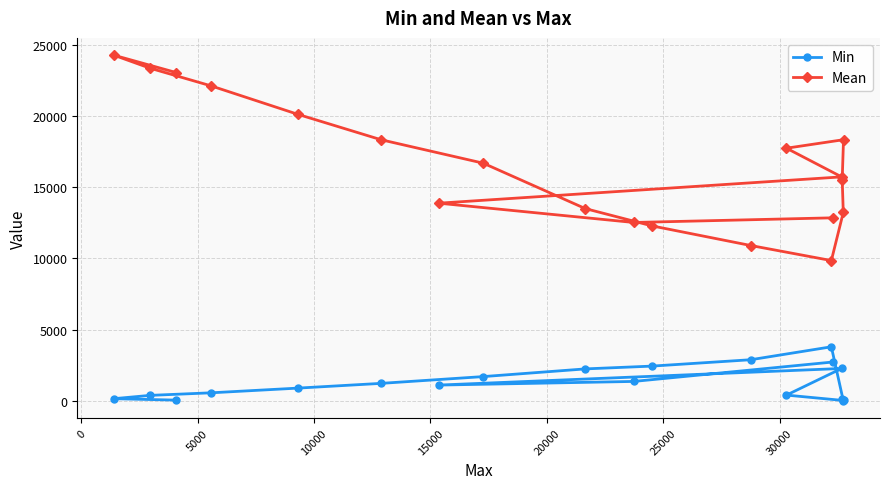

What is the difference between the maximum and minimum values in the Min series?

3780